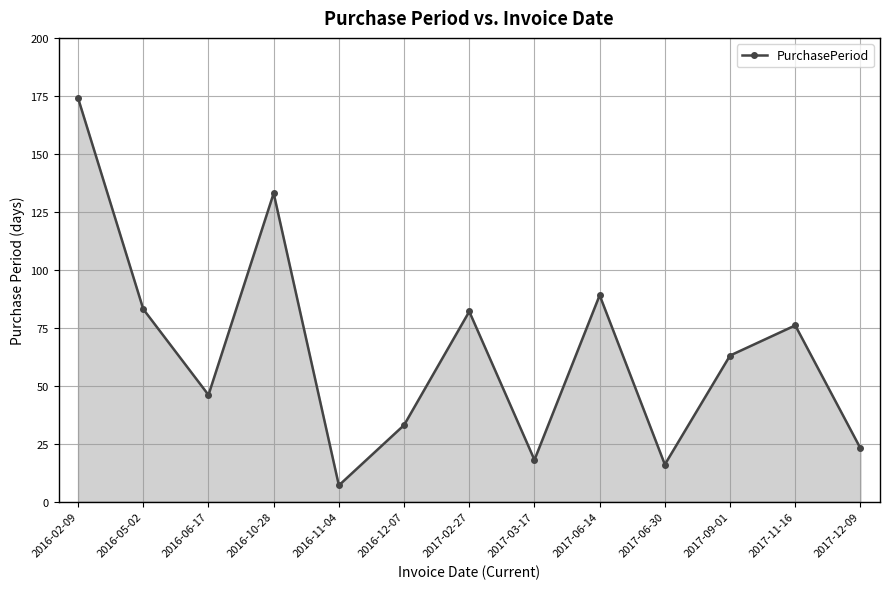

Reading right to left, extract all data points from this chart.

23	76	63	16	89	18	82	33	7	133	46	83	174